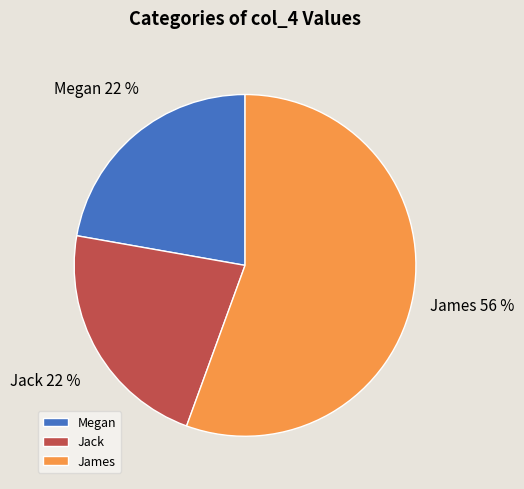

Which category accounts for the majority?

James